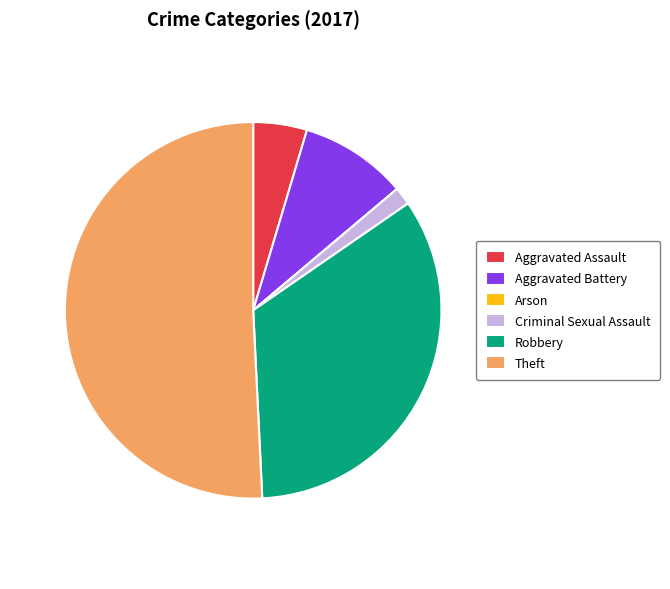

Is there a majority slice in this chart?

Yes